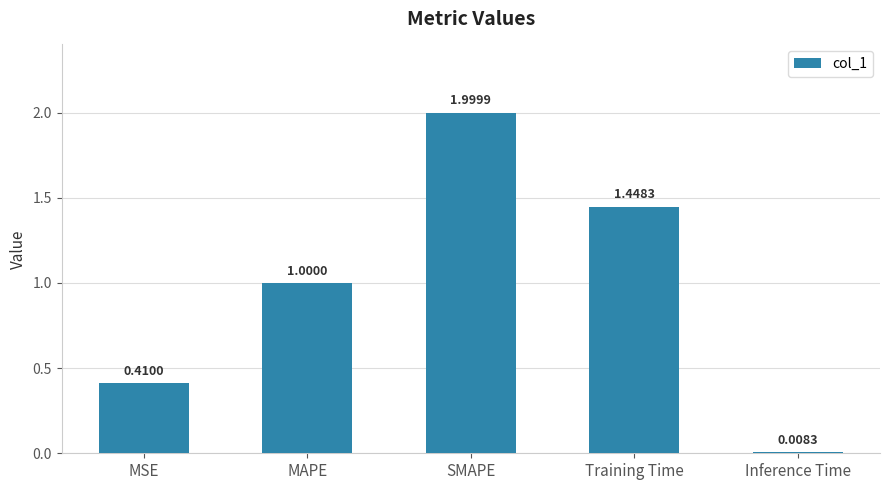

What is the greatest value displayed?

2.0